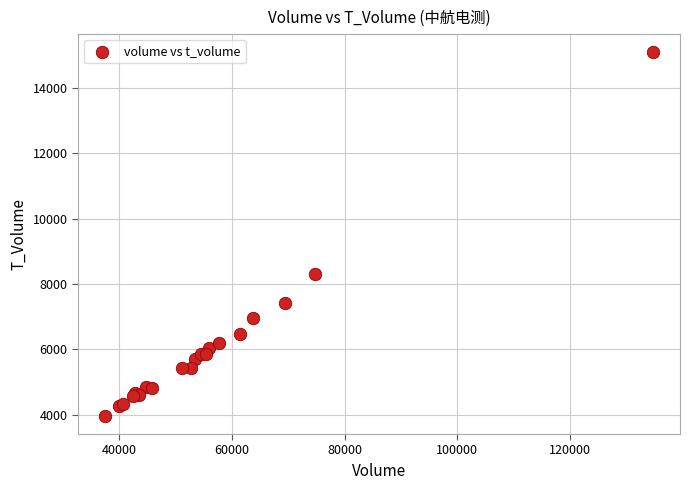

What Y value in the scatter plot is closest to 9532?

8317